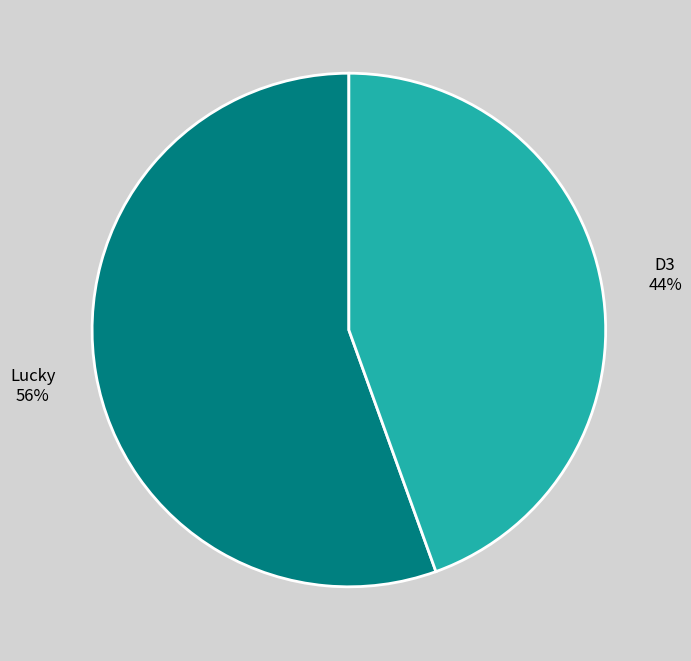

To the nearest percent, what is the combined percentage of D3 and Lucky?

100%